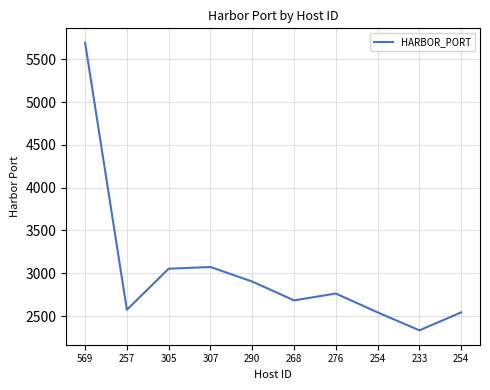

What is the change in value from 276 to 233?

-430